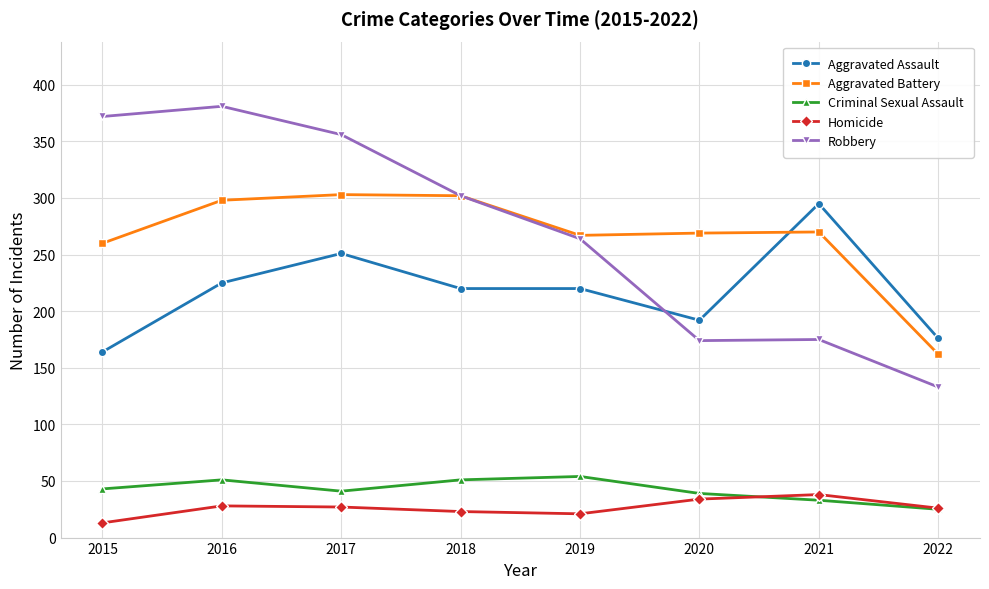

At 2015, list the series in order from largest to smallest.

Robbery, Aggravated Battery, Aggravated Assault, Criminal Sexual Assault, Homicide